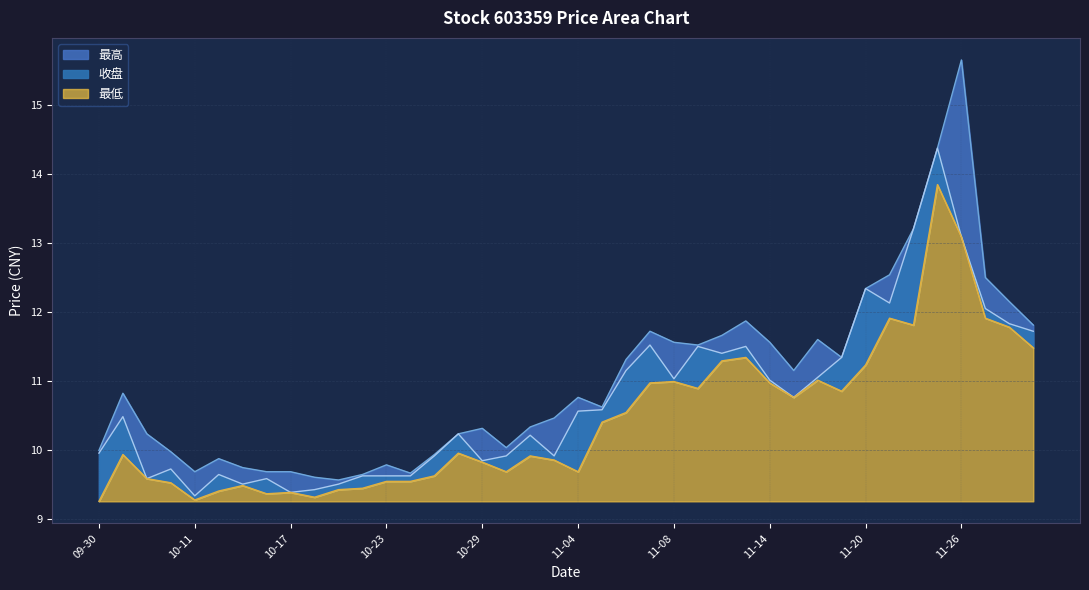

At how many categories does at least one series exceed 9?

40